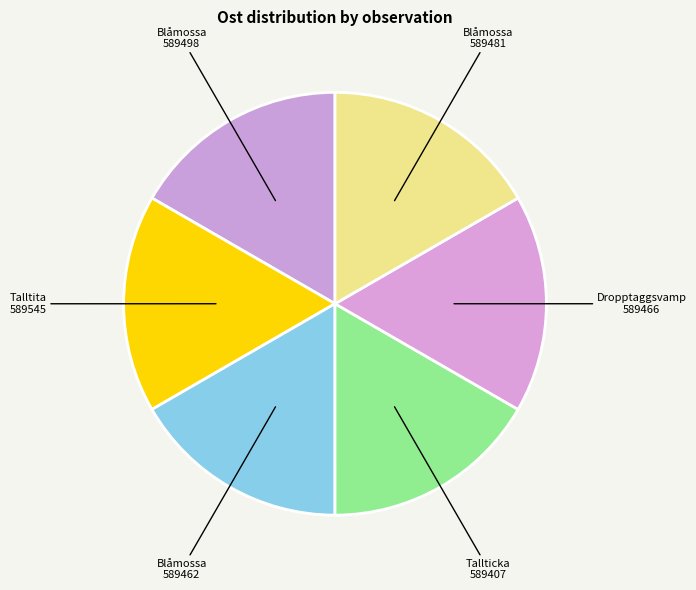

Is there a majority slice in this chart?

No